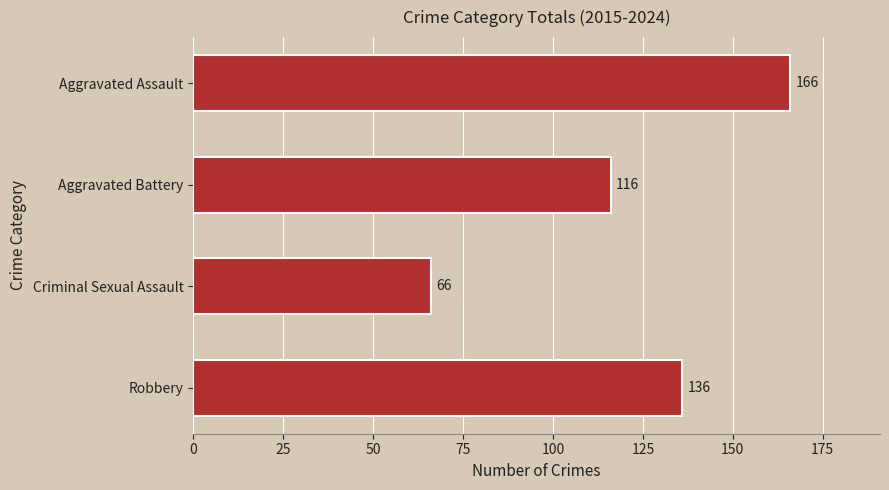

Are the bars horizontal?

Yes